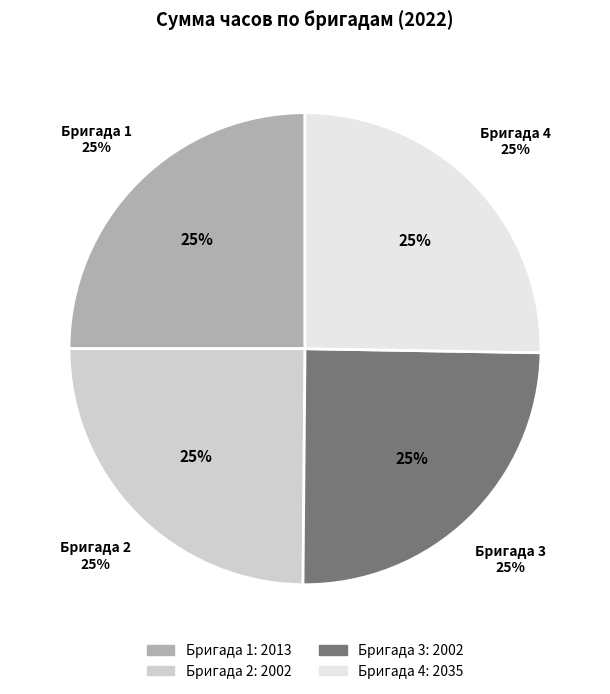

Is it true that Сентябрь 2022 is 1% of the pie?

False